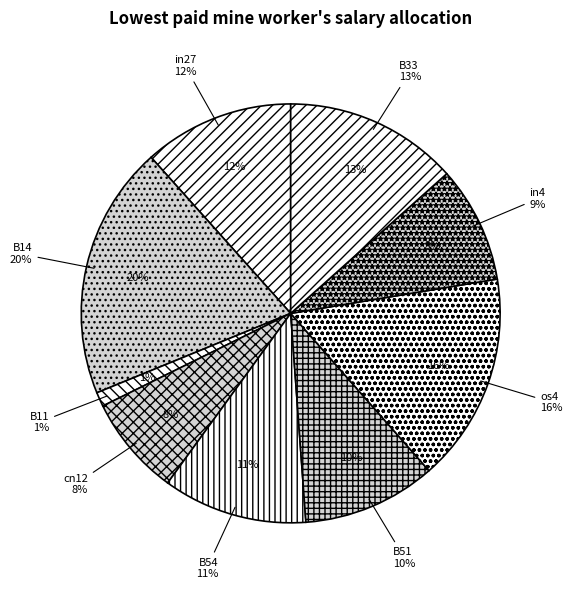

How many slices are in this pie chart?

9